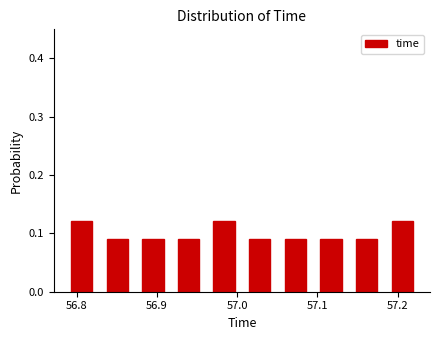

What is the height of the bar covering 57.14 to 57.18 on the x-axis? Neither the bar edges nor the heights are printed on the chart, so give them approximately, as read against the axes.

0.09